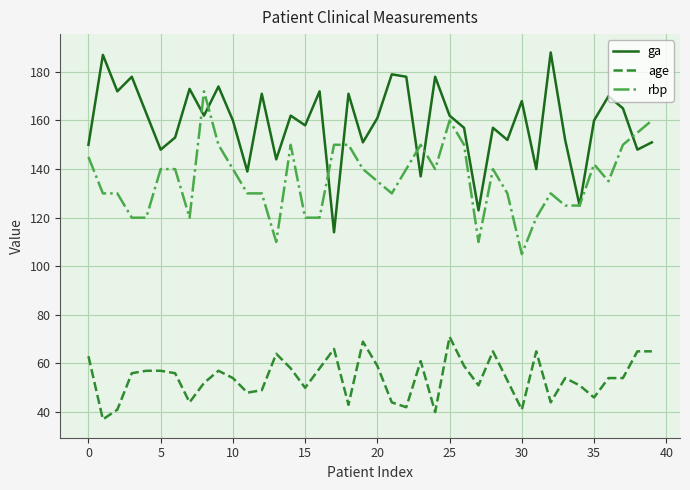

Does the chart have visible grid lines?

Yes